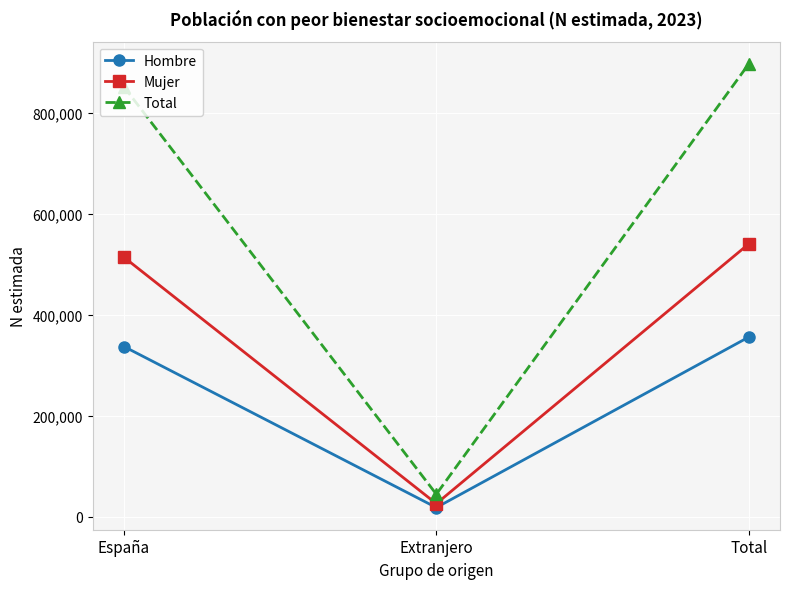

How many categories are shown in the chart?

3